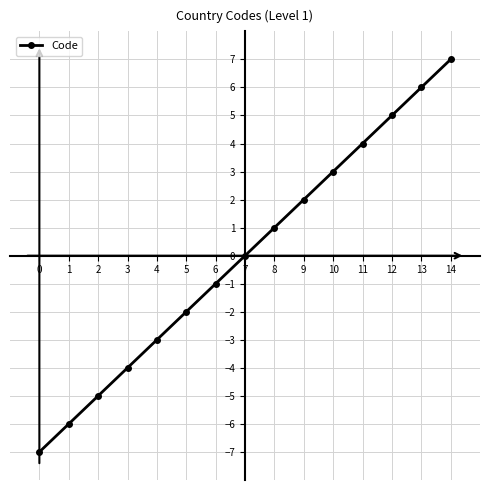

Reading left to right, transcribe all the data shown in this chart.

0=-7	1=-6	2=-5	3=-4	4=-3	5=-2	6=-1	7=0	8=1	9=2	10=3	11=4	12=5	13=6	14=7